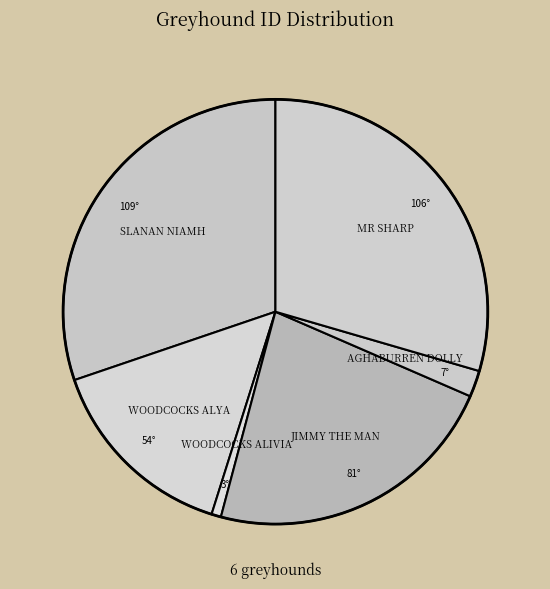

Does JIMMY THE MAN account for over 50% of the chart?

No